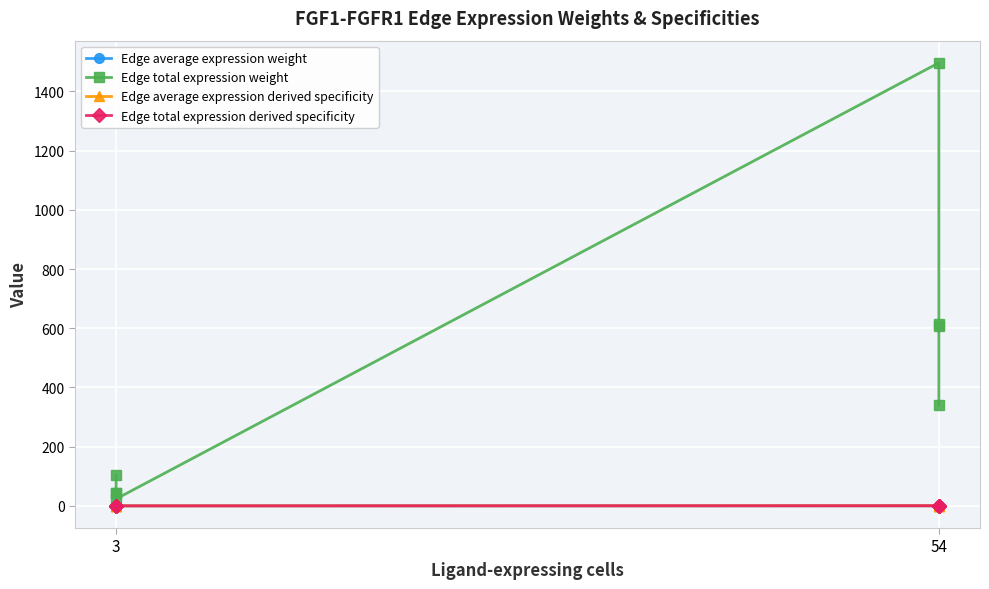

How many categories are shown in the chart?

8